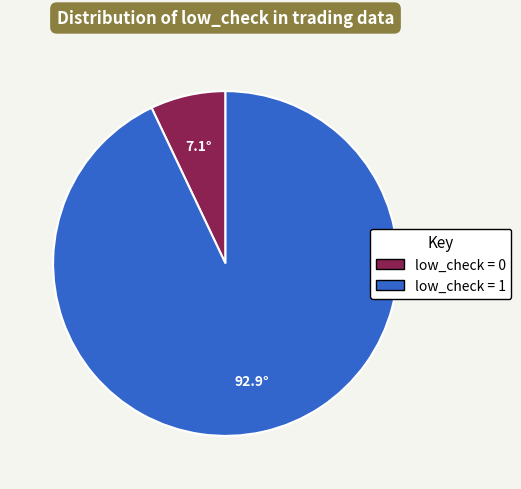

Which has a higher value, low_check = 0 or low_check = 1?

low_check = 1